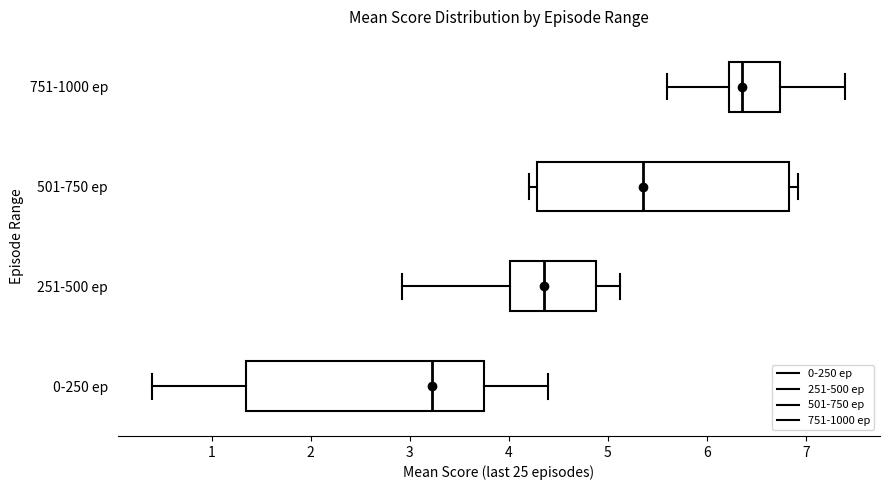

Comparing the boxes themselves (not the whiskers), which one is the widest?

501-750 ep